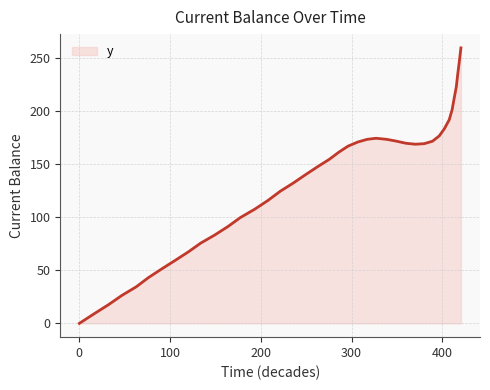

What is the greatest value displayed?

259.4